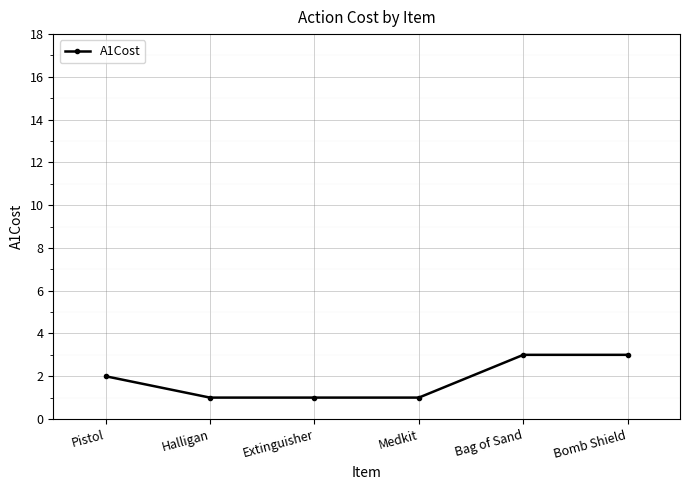

Reading left to right, what are all the values shown in this chart?

2	1	1	1	3	3